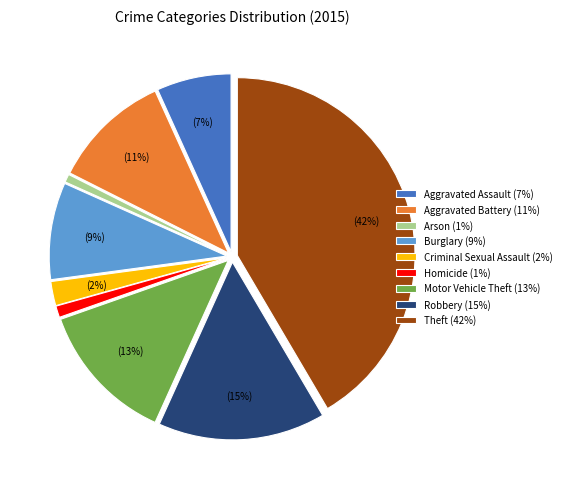

Is it true that Aggravated Assault is 7% of the pie?

True